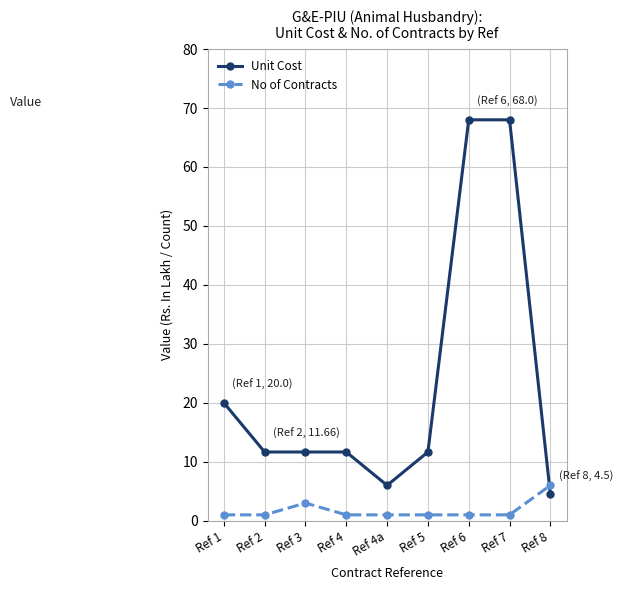

What is the label of the 1st point from the right?

Ref 8